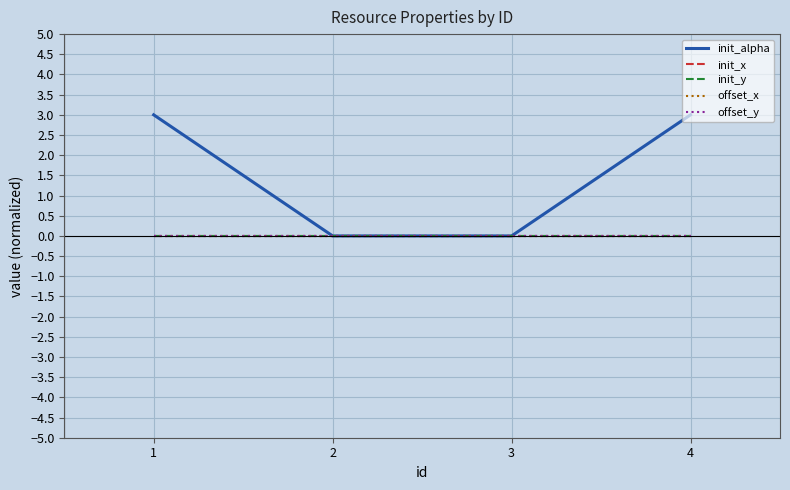

The init_alpha series shows 3 at 4. True or false?

True